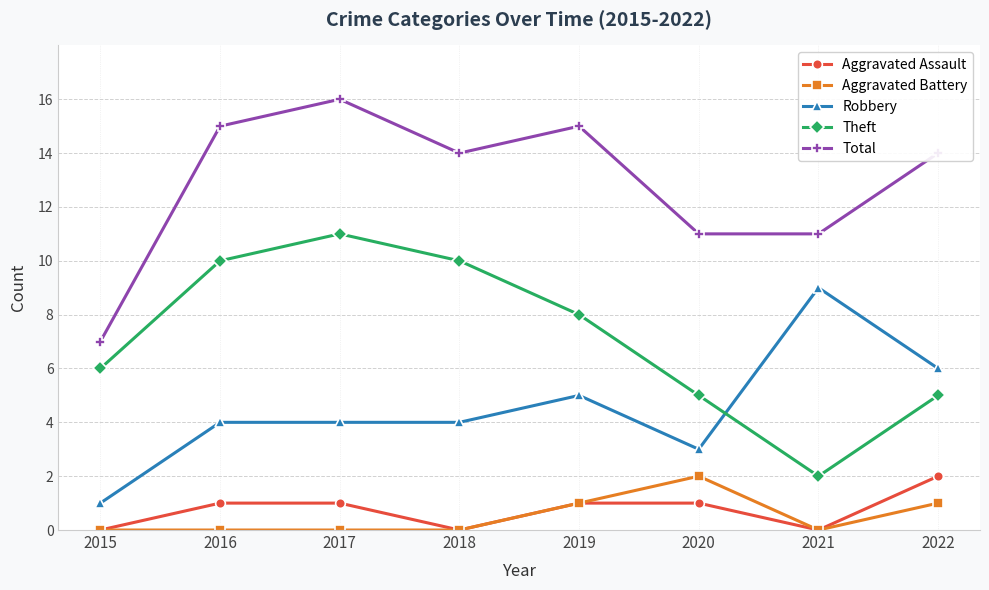

How many lines are shown in the chart?

5